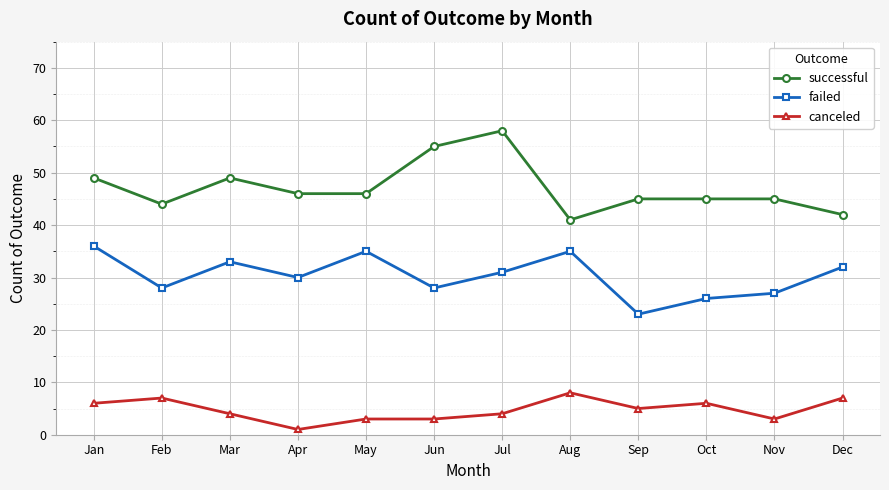

True or false: canceled and failed intersect in this chart.

False